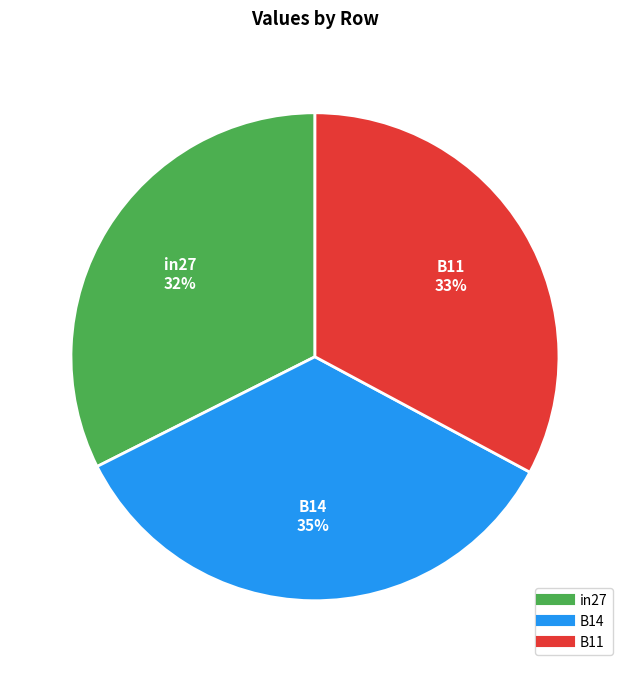

Does in27 represent more than half of the total?

No